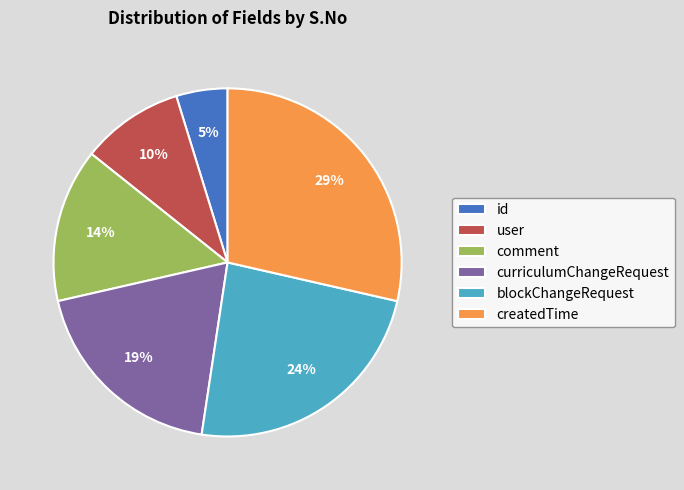

The comment slice represents 21% of the pie. True or false?

False